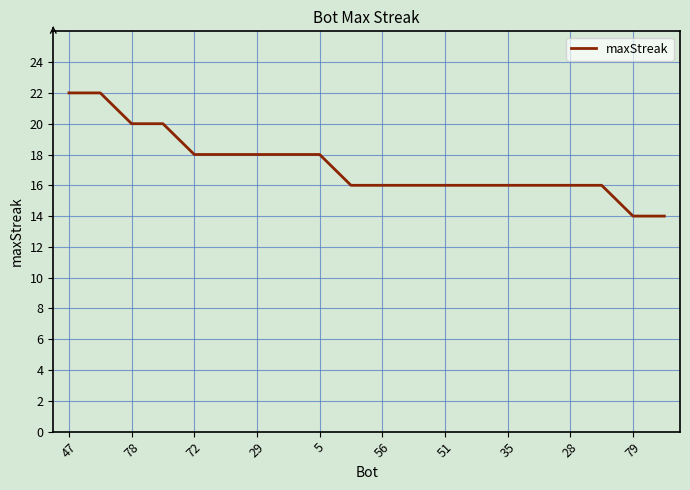

What is the difference between the maximum and minimum values?

8